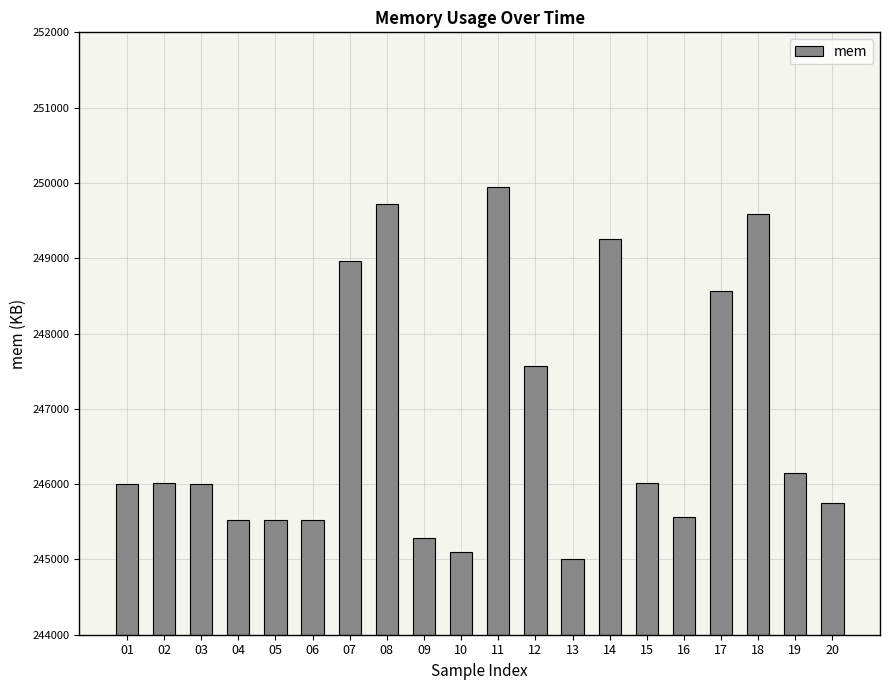

What is the minimum value shown in the chart?

245003